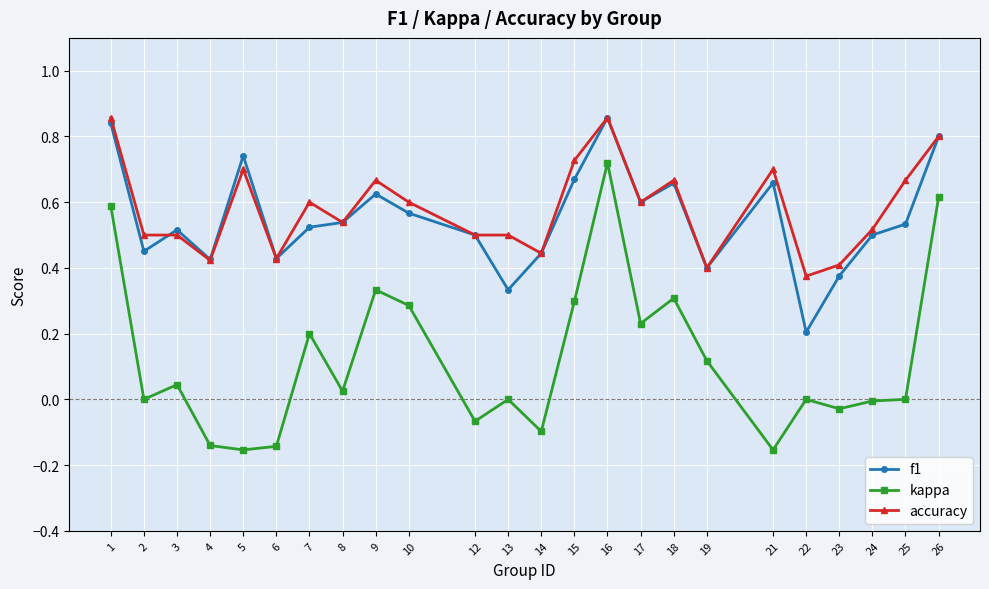

Where is the first local maximum for kappa?

3